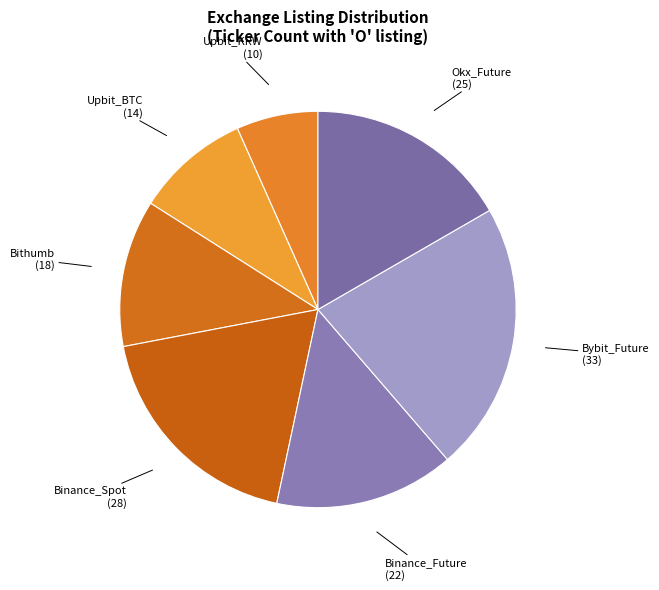

How many segments does this pie chart have?

7